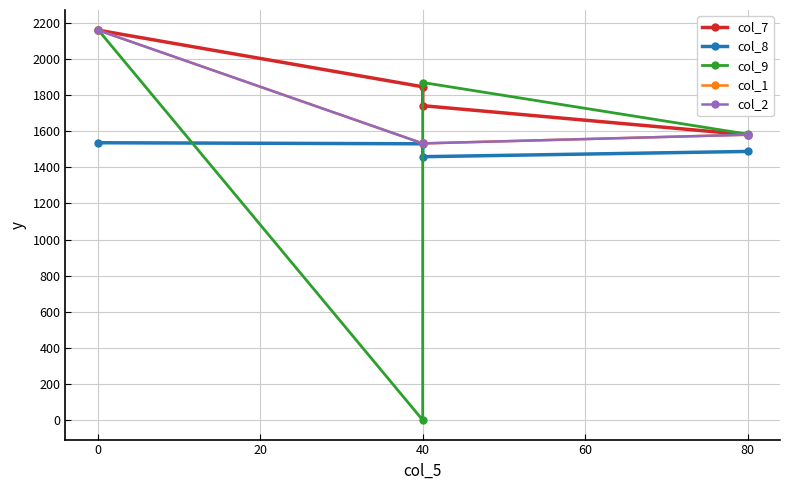

How many categories are shown in the chart?

4